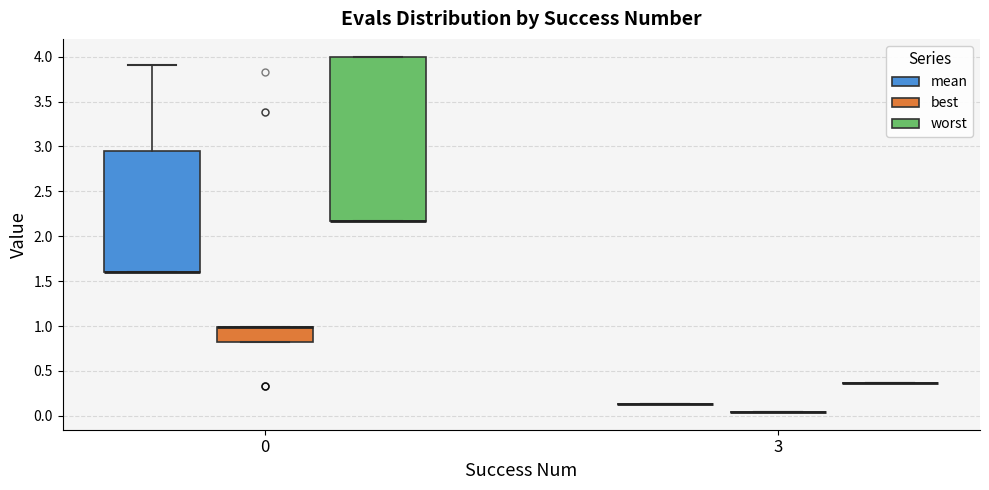

Reading left to right, transcribe this box plot: for each box, give where its median line is, the range the box spans, and where its two whiskers end, as read against the y-axis. The values are not printed on the chart, so give them approximately, as read against the axis.

0 (mean): median 1.60 (drawn on the box's lower edge), box 1.60 to 2.95, whiskers 1.60 to 3.90
0 (best): median 1.00 (drawn on the box's upper edge), box 0.80 to 1.00, whiskers 0.80 to 1.00
0 (worst): median 2.15 (drawn on the box's lower edge), box 2.15 to 4.00, whiskers 2.15 to 4.00
3 (mean): box collapsed to a line at 0.15, whiskers 0.15 to 0.15
3 (best): box collapsed to a line at 0.05, whiskers 0.05 to 0.05
3 (worst): box collapsed to a line at 0.35, whiskers 0.35 to 0.35